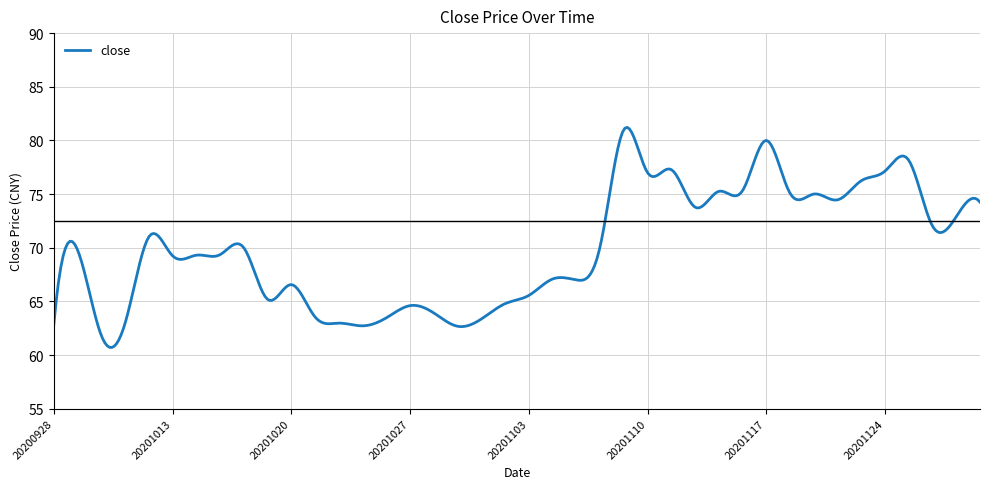

How many lines are shown in the chart?

1